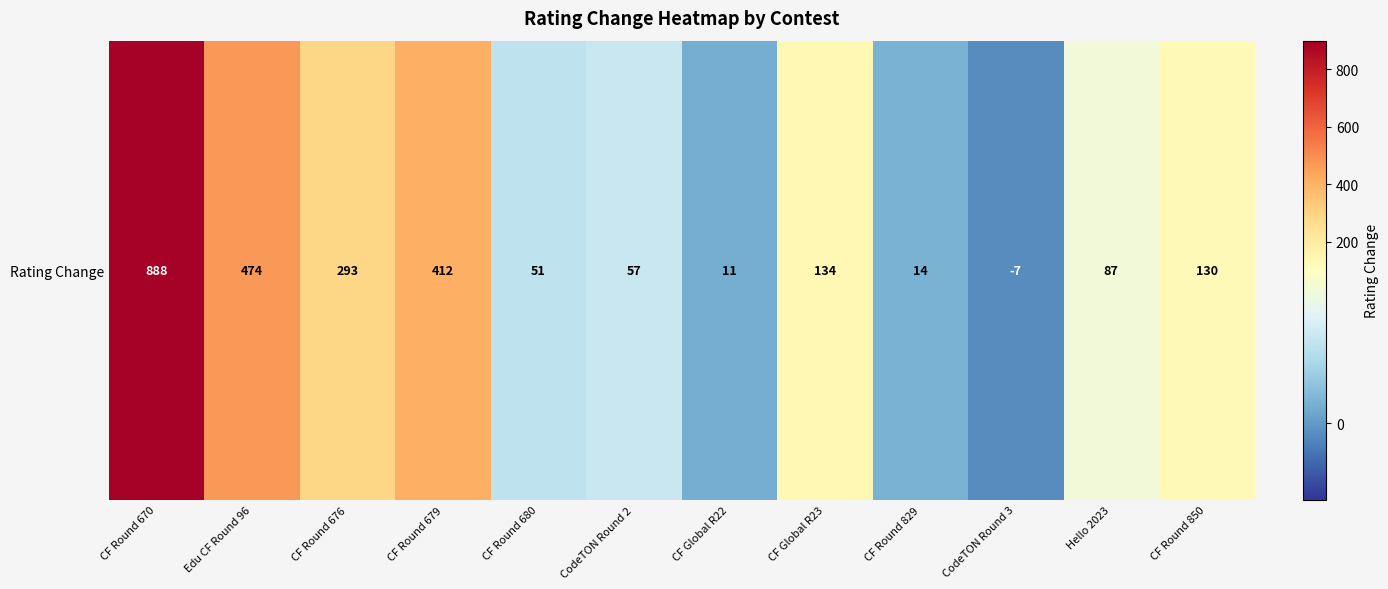

At which category does the chart reach its peak across all series?

CF Round 670